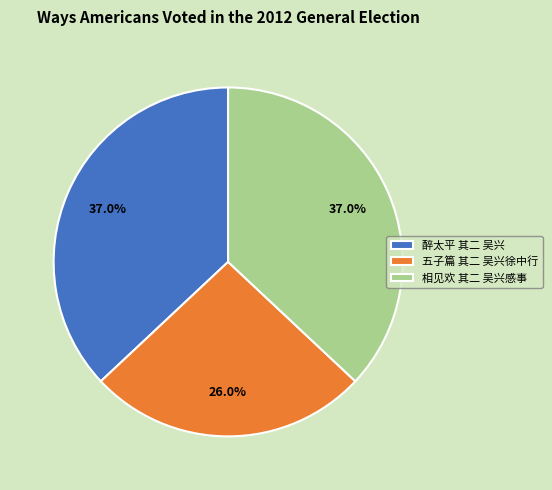

Does 五子篇 其二 吴兴徐中行 represent more than half of the total?

No